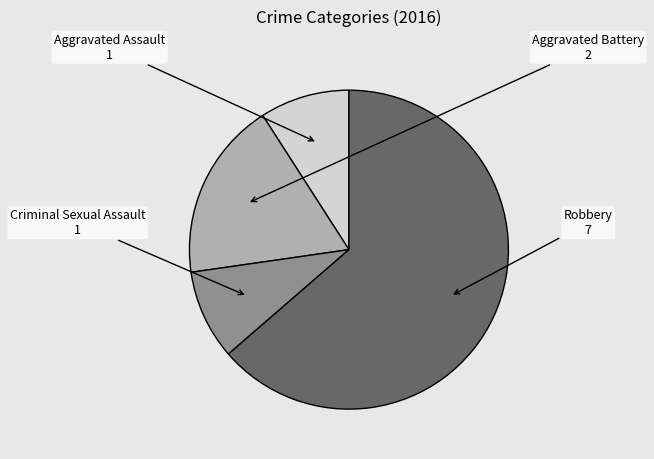

What is the majority slice?

Robbery